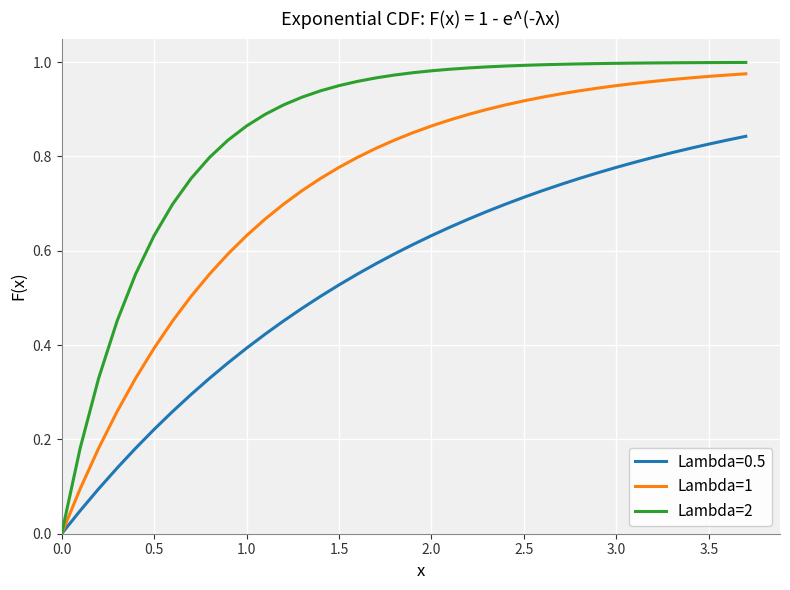

Which series has the largest total across all categories?

Lambda=2